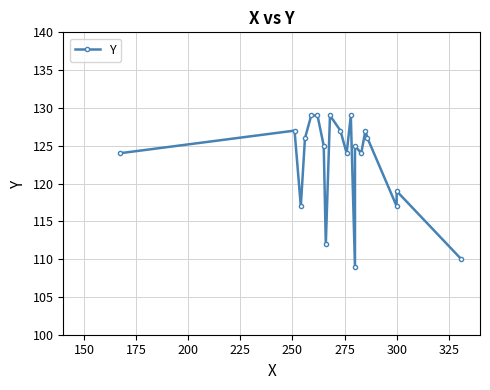

Approximately how many times larger is the value at 300 compared to 300?

1.0